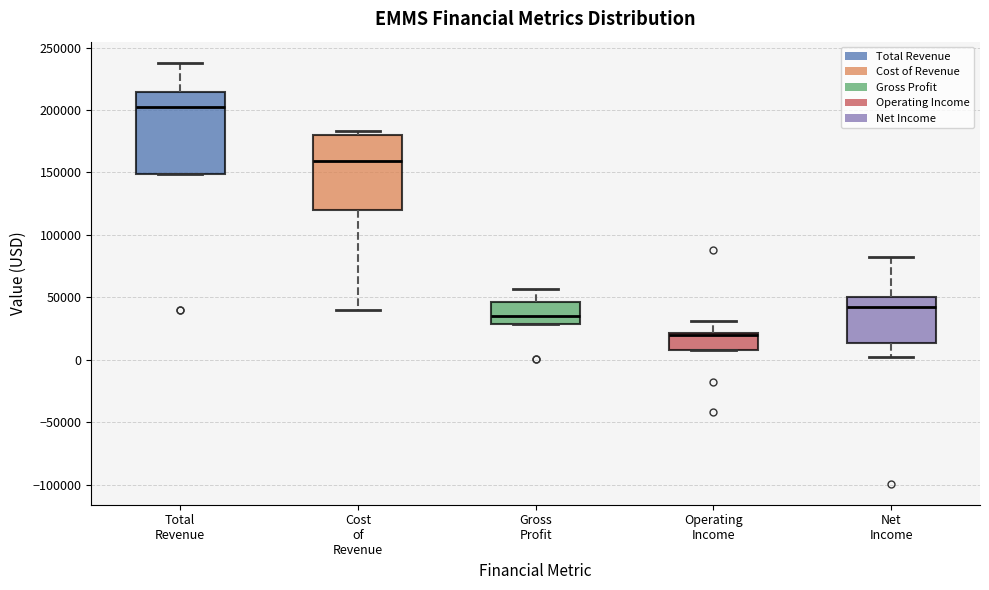

Reading left to right, transcribe this box plot: for each box, give where its median line is, the range the box spans, and where its two whiskers end, as read against the y-axis. The values are not printed on the chart, so give them approximately, as read against the axis.

Total Revenue: median 200000, box 150000 to 215000, whiskers 150000 to 240000
Cost of Revenue: median 160000, box 120000 to 180000, whiskers 40000 to 185000
Gross Profit: median 35000, box 30000 to 45000, whiskers 30000 to 55000
Operating Income: median 20000 (just below the box's upper edge), box 5000 to 20000, whiskers 5000 to 30000
Net Income: median 40000, box 15000 to 50000, whiskers 0 to 80000